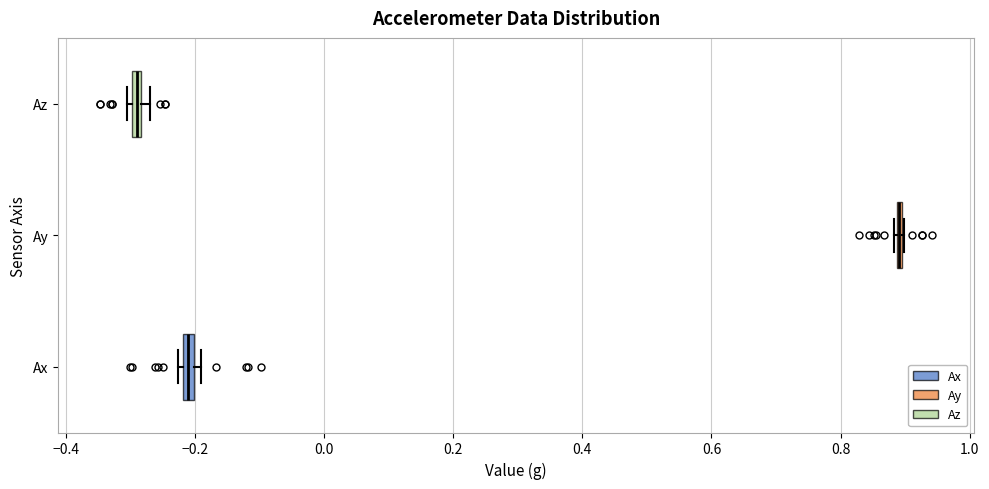

Where is the right edge of the box for Az on the x-axis? The values are not printed on the chart, so give them approximately, as read against the axis.

-0.28